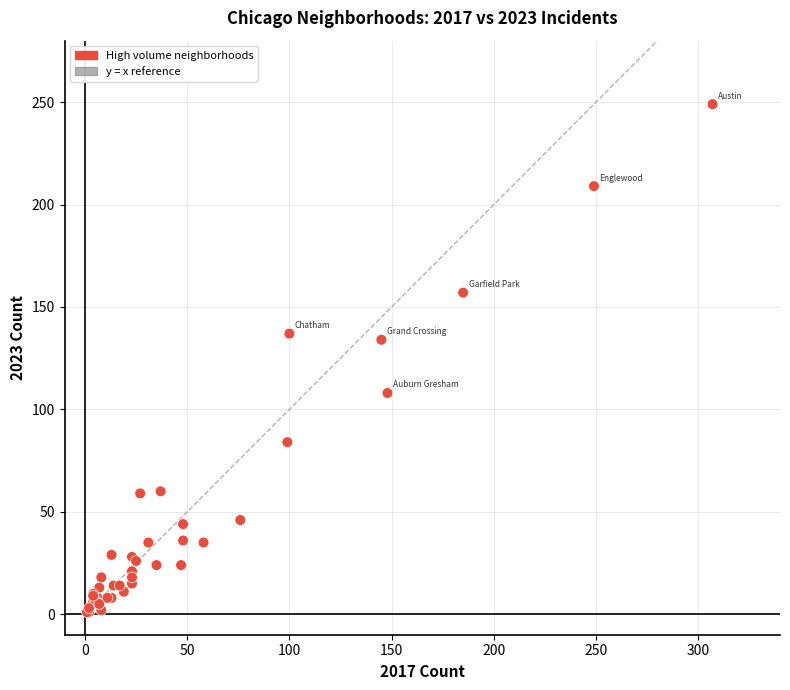

What Y value in the scatter plot is closest to 125?

134